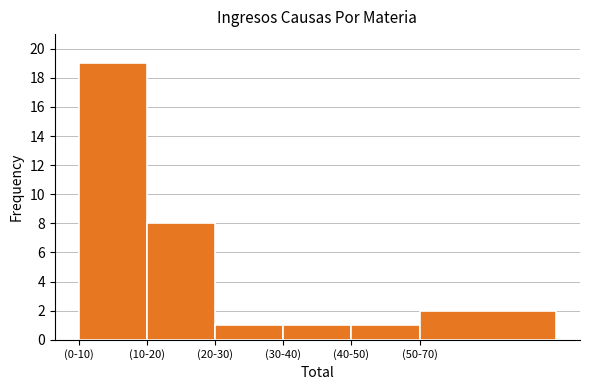

Reading right to left, what are all the values shown in this chart?

(50-70)=2	(40-50)=1	(30-40)=1	(20-30)=1	(10-20)=8	(0-10)=19